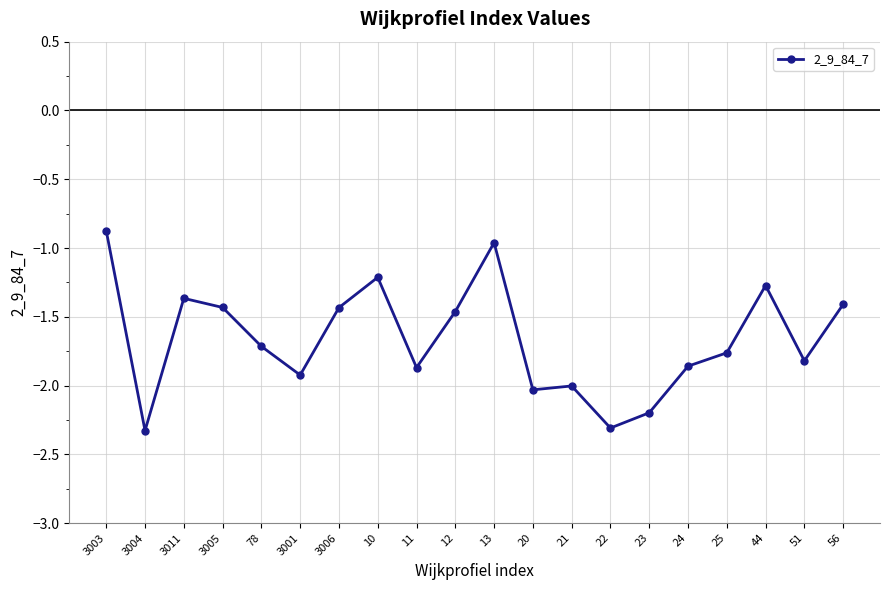

What is the label of the 17th point from the right?

3005